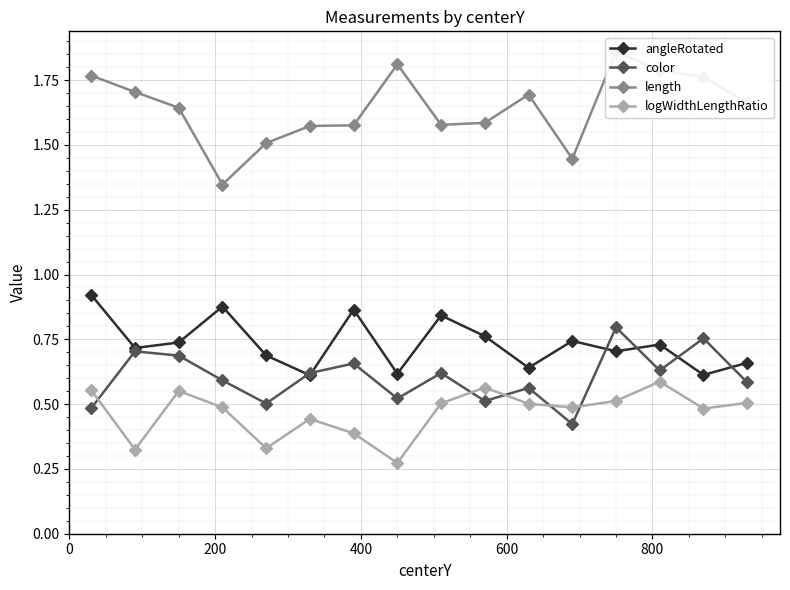

True or false: color has more than 2 interior local peaks.

True